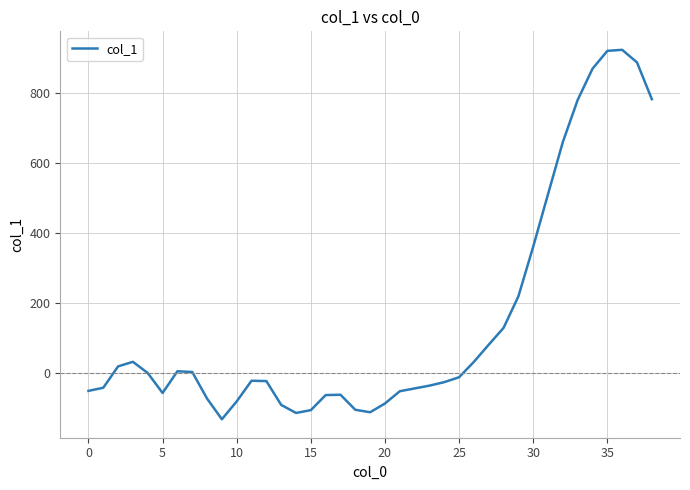

What is the difference between the second highest and second lowest values?

1034